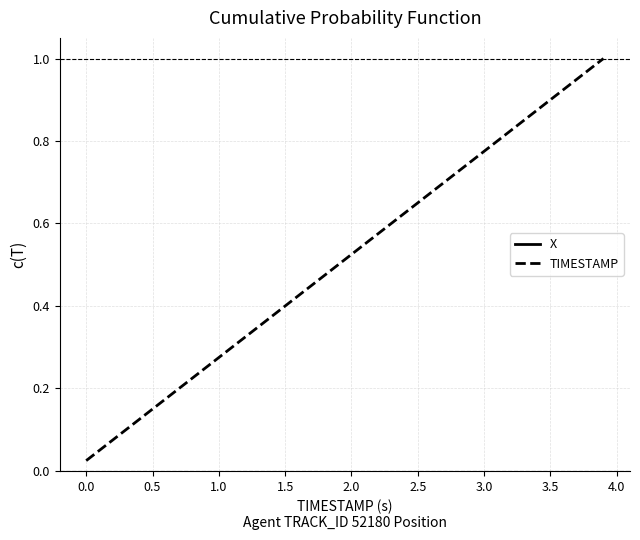

At how many categories does at least one series exceed 0?

40